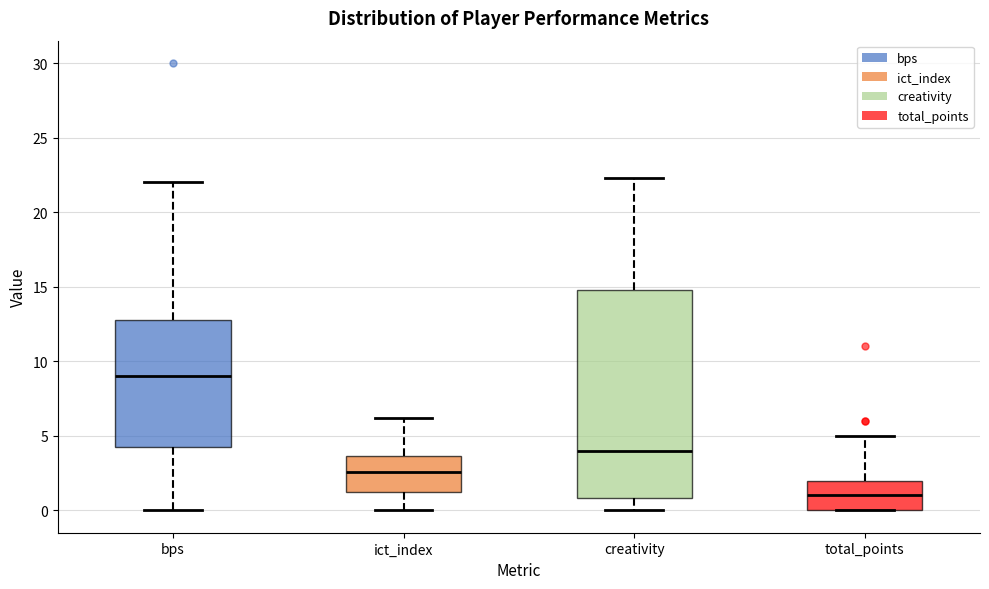

Comparing the boxes themselves (not the whiskers), which one is the tallest?

creativity